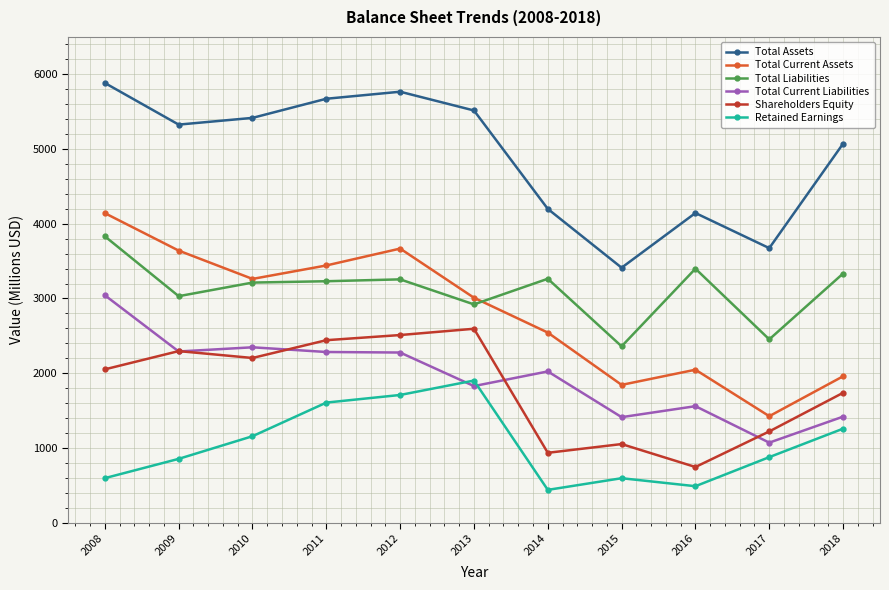

What is the value of the Total Assets point at the 1st from the left?

5884